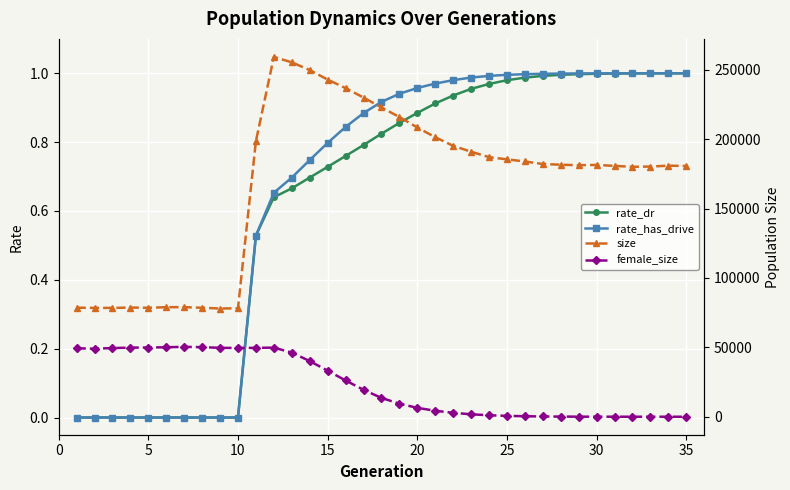

True or false: rate_has_drive has a value of 1.0 at 35.

True